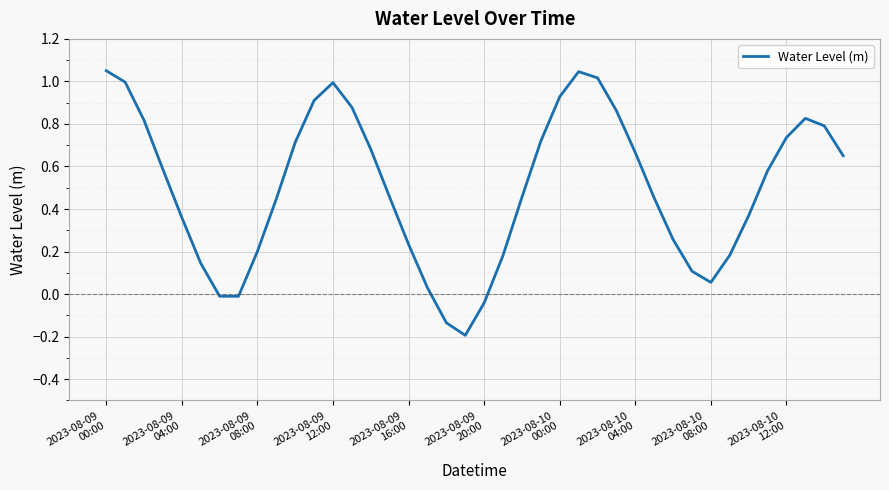

Is this an area chart (filled region under the line)?

No